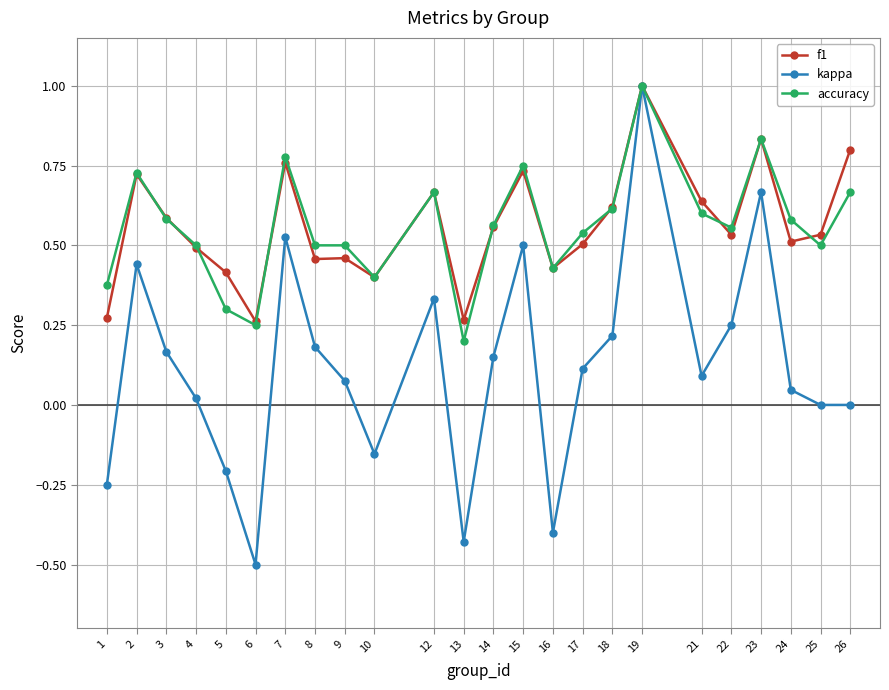

The value of f1 at 4 is 0.5. True or false?

True